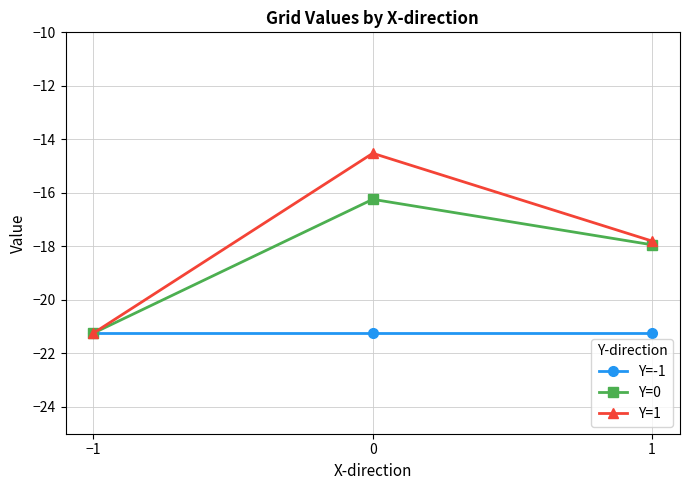

Rank the categories by Y=1 value from highest to lowest.

0, 1, −1